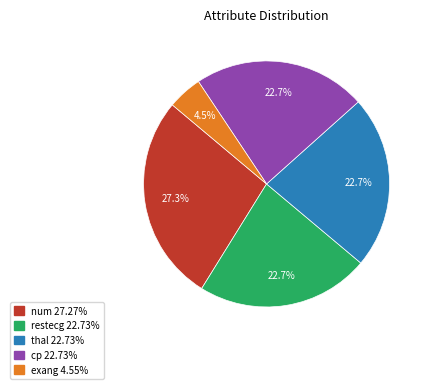

What percentage is the thal slice, to the nearest percent?

23%